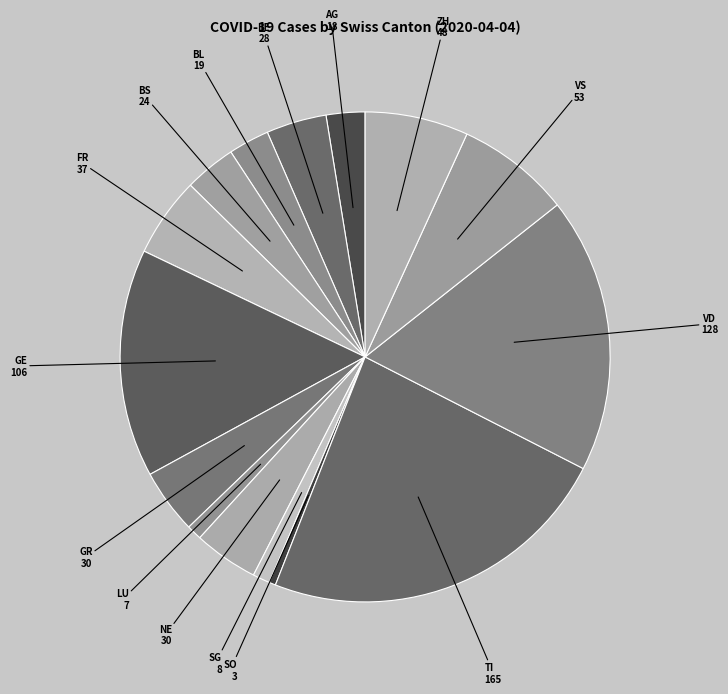

Which slice is the smallest?

SO